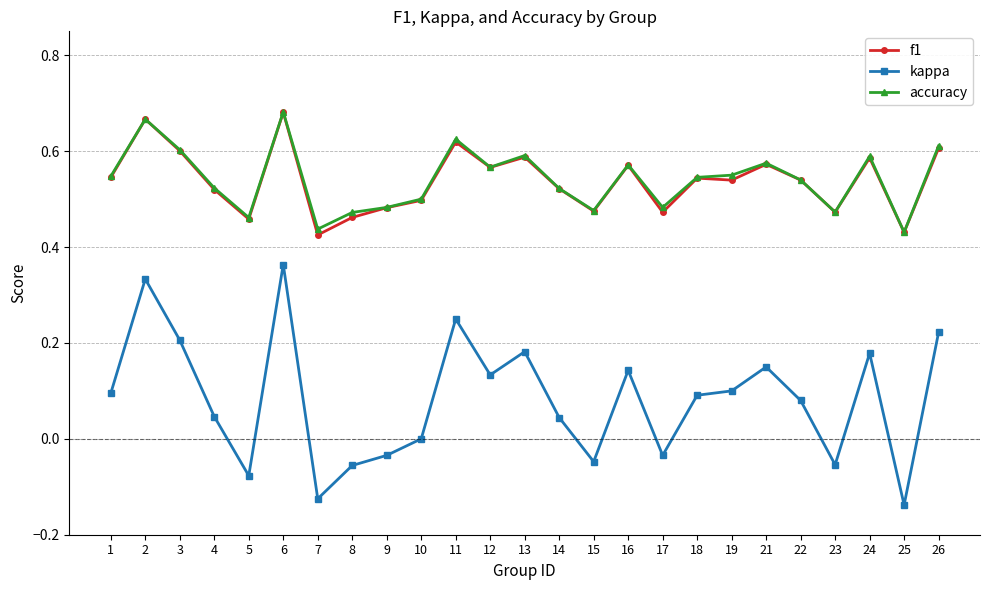

How many f1 values are between 0 and 1?

25